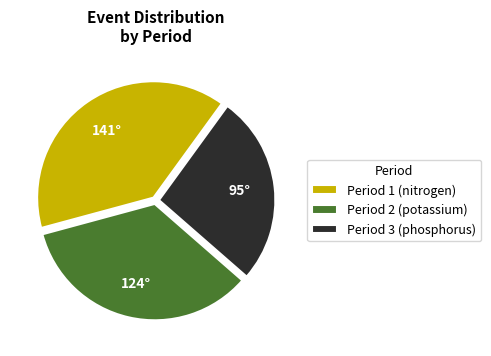

What is the smallest slice in the pie chart?

Period 3 (phosphorus)